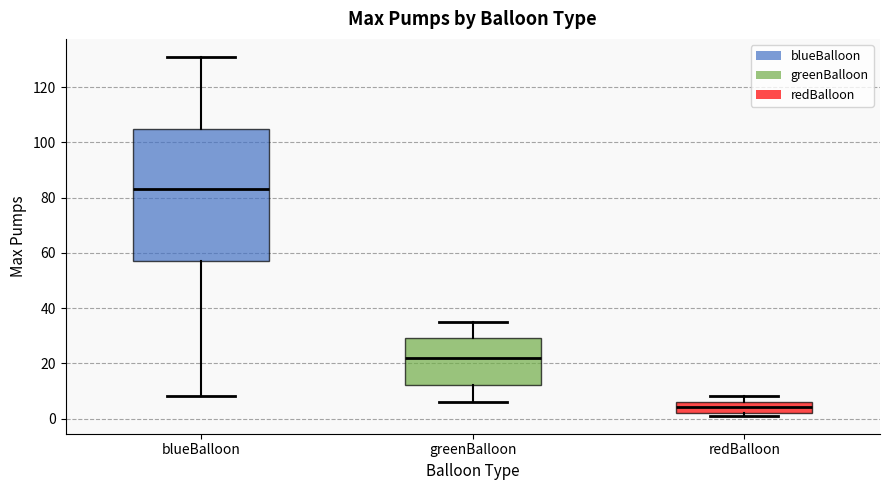

Reading left to right, transcribe this box plot: for each box, give where its median line is, the range the box spans, and where its two whiskers end, as read against the y-axis. The values are not printed on the chart, so give them approximately, as read against the axis.

blueBalloon: median 84, box 58 to 106, whiskers 8 to 132
greenBalloon: median 22, box 12 to 30, whiskers 6 to 36
redBalloon: median 4, box 2 to 6, whiskers 2 (just below the box's lower edge) to 8